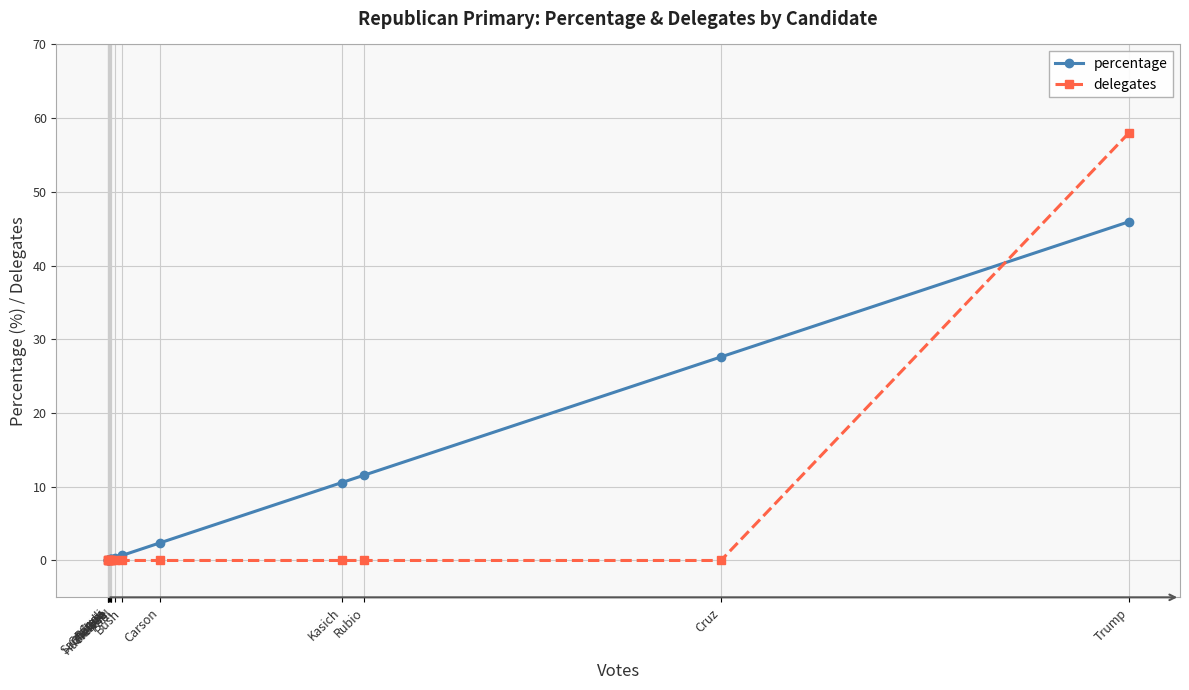

What is the average value of the percentage series?

7.1